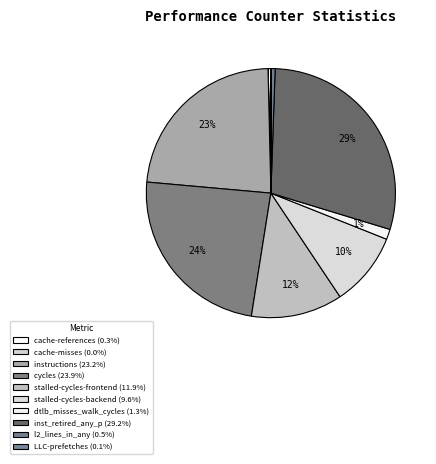

What percentage is NOT represented by stalled-cycles-frontend?

88.1%